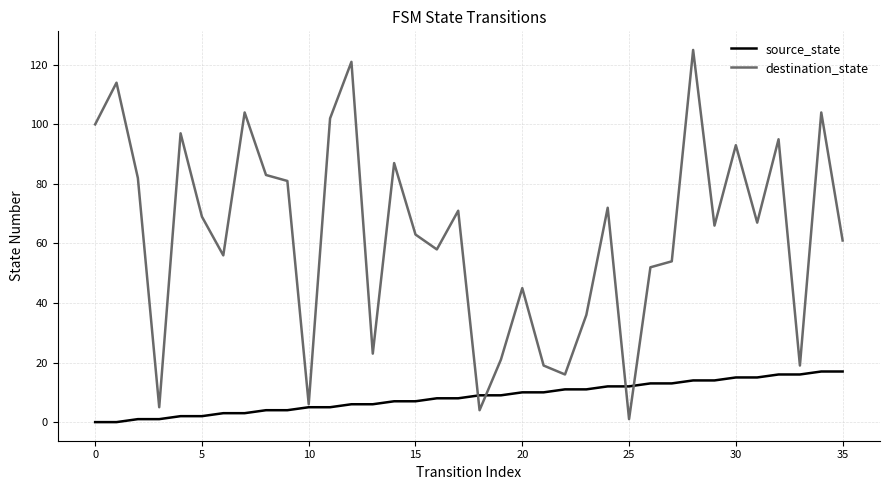

What is the greatest value displayed?

125